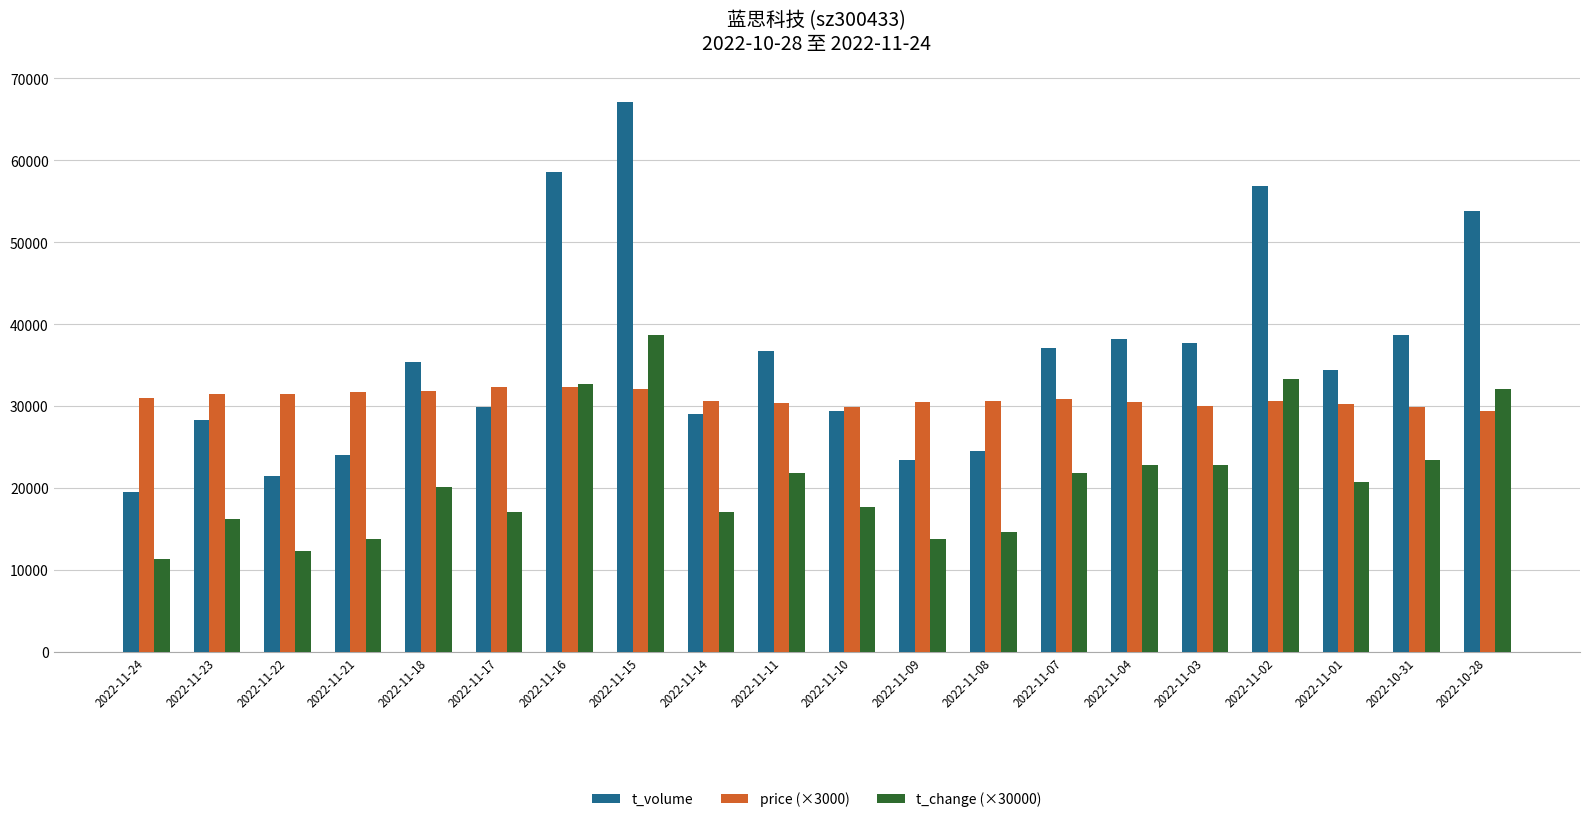

The value of t_change (×30000) at 2022-10-31 is 34944.5. True or false?

False